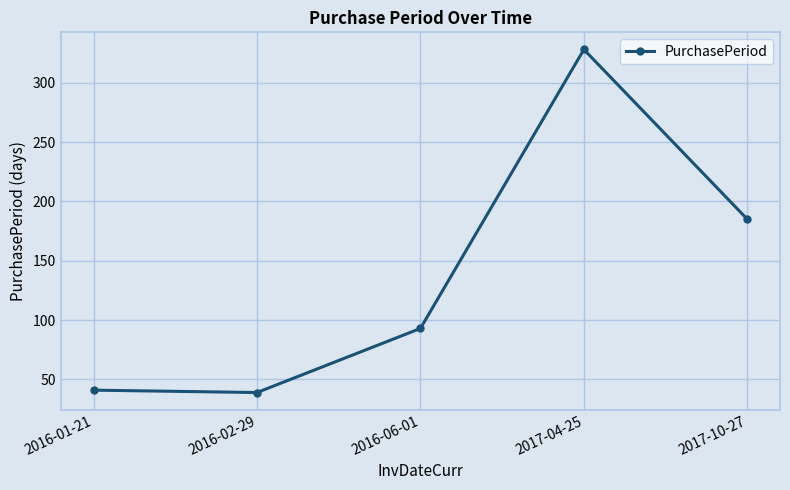

What is the sum of the values at 2016-01-21 and 2017-04-25?

369